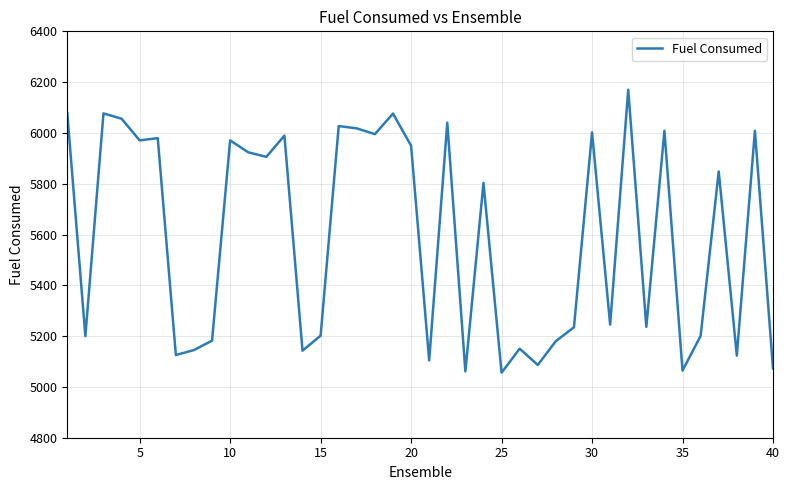

What is the minimum value shown in the chart?

5055.9